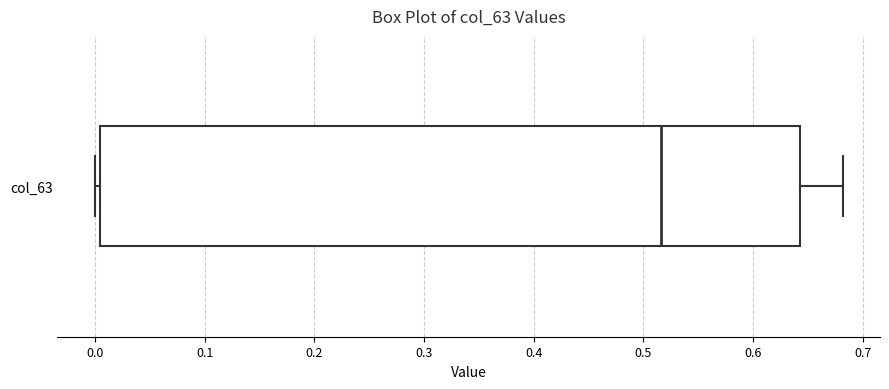

Read this box plot against the x-axis: the position of the median line, the range covered by the box, and the ends of both whiskers. The values are not printed on the chart, so give them approximately, as read against the axis.

median 0.52, box 0.00 to 0.64, whiskers 0.00 (just left of the box's left edge) to 0.68